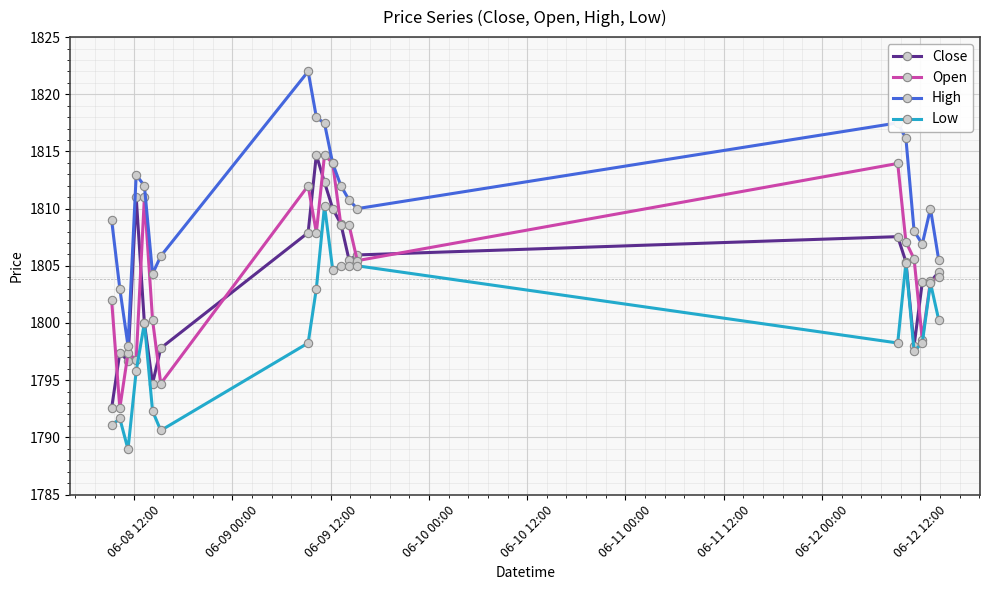

True or false: Close and High intersect in this chart.

False